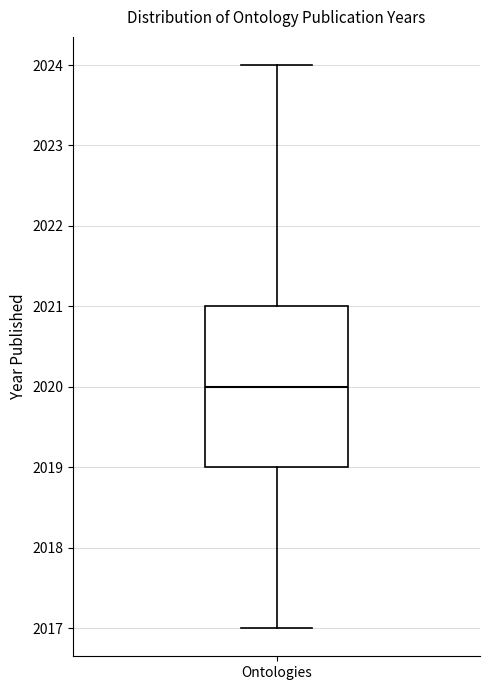

Where is the lower edge of the box for Ontologies on the y-axis? The values are not printed on the chart, so give them approximately, as read against the axis.

2019